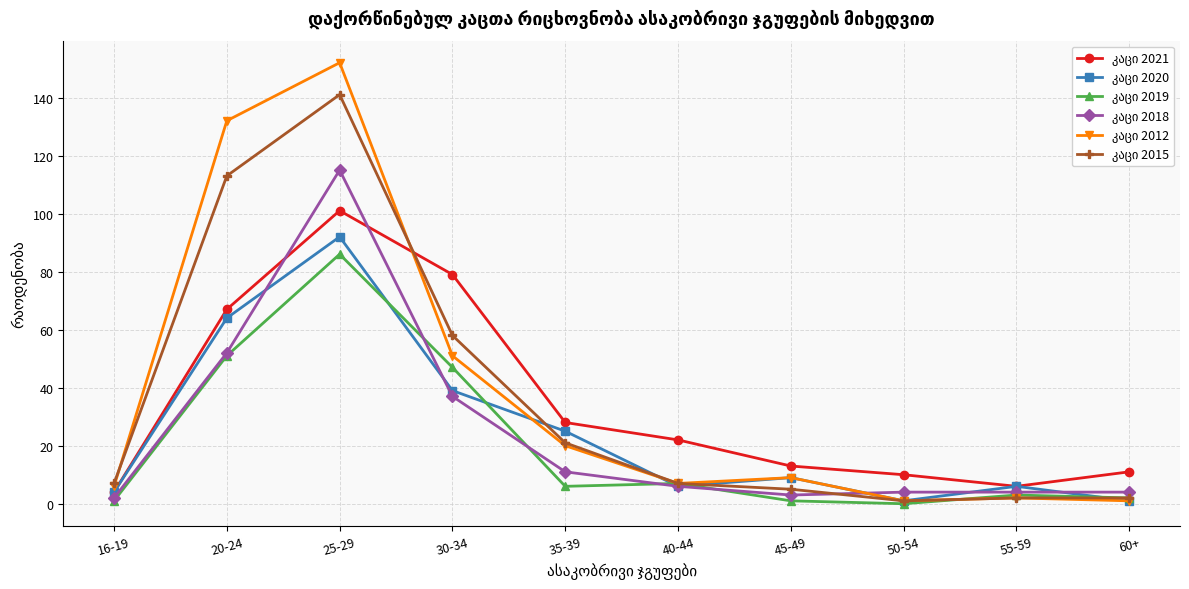

What is the label of the 2nd point from the right?

55-59